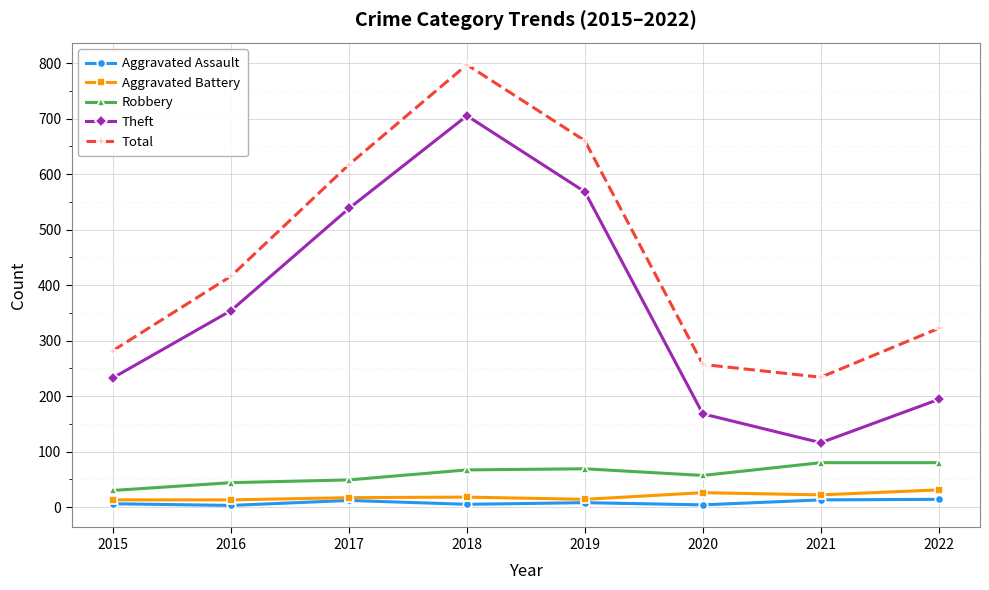

In Aggravated Assault, how many points are higher than both neighbors (excluding endpoints)?

2